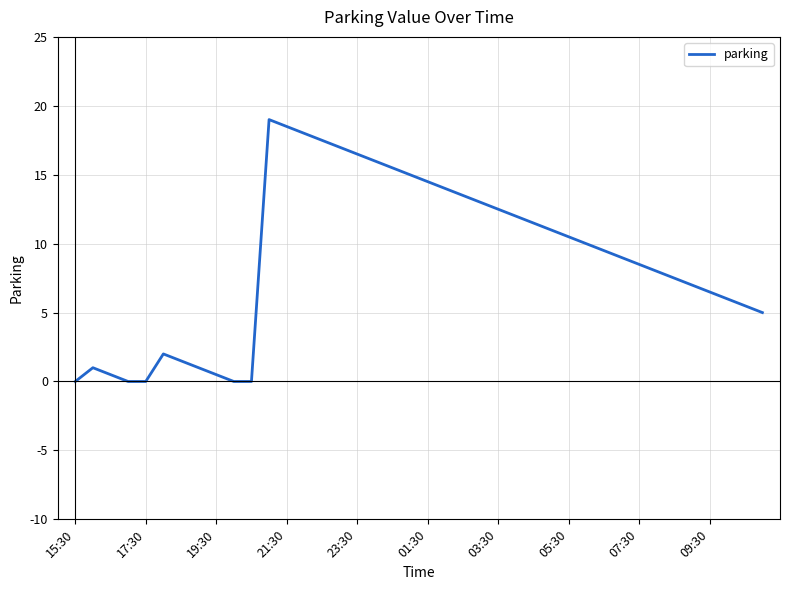

What is the difference between the maximum and minimum values?

19.0